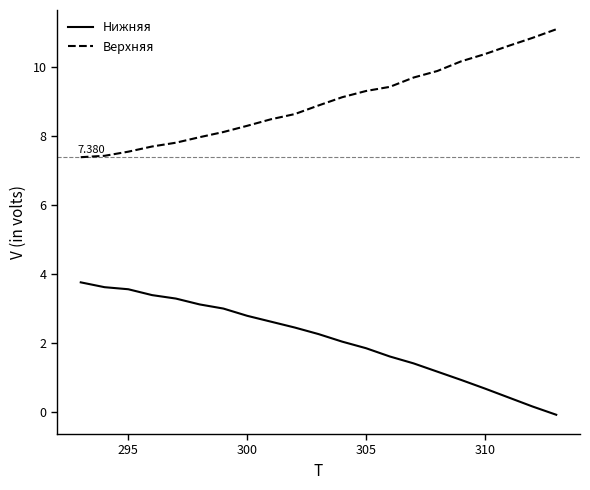

What is the maximum value shown in the chart?

11.1